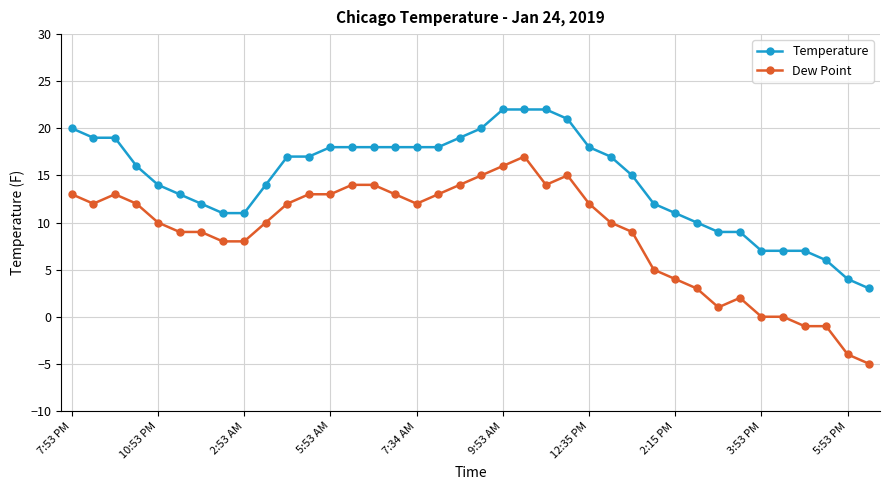

True or false: Dew Point and Temperature intersect in this chart.

False